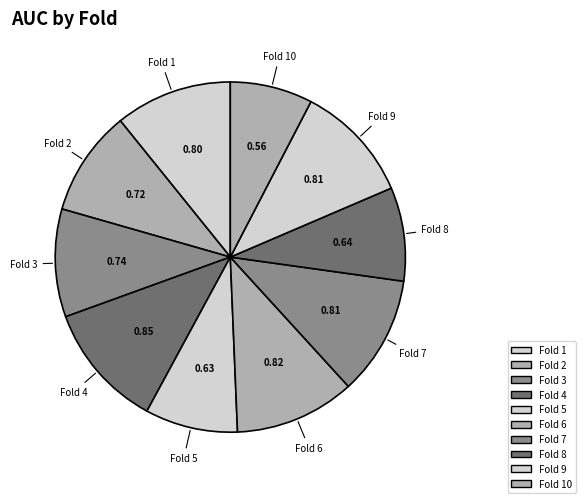

Between Fold 2 and Fold 5, which is larger?

Fold 2